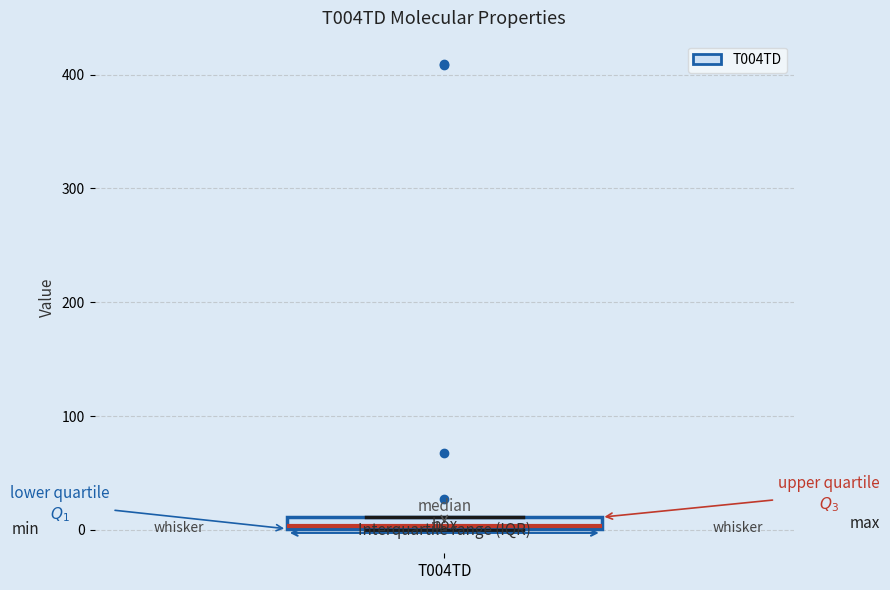

Where is the upper edge of the box for T004TD on the y-axis? The values are not printed on the chart, so give them approximately, as read against the axis.

10